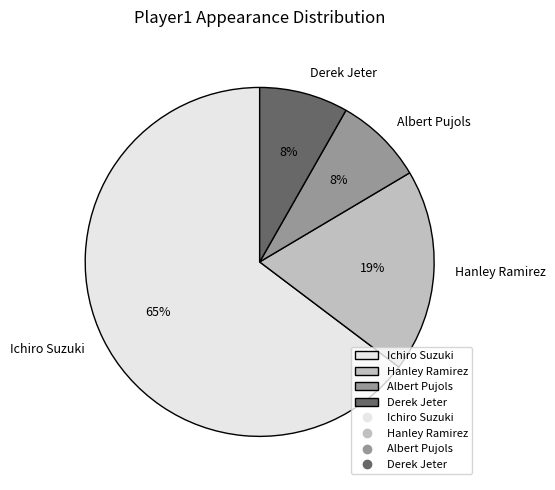

What is the largest slice in the pie chart?

Ichiro Suzuki